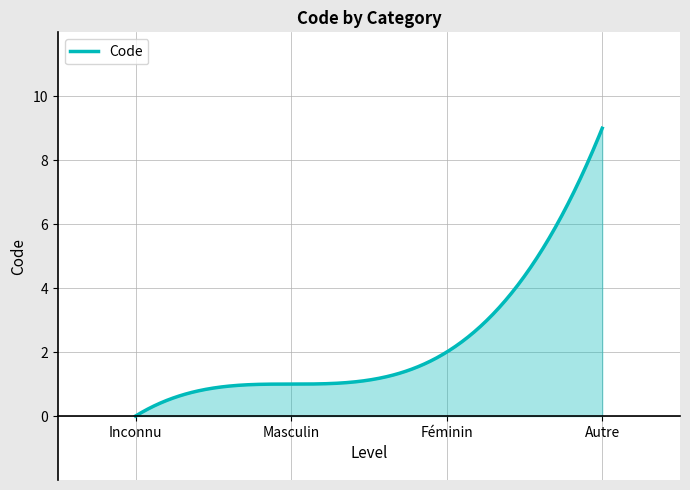

What is the maximum value shown in the chart?

9.0